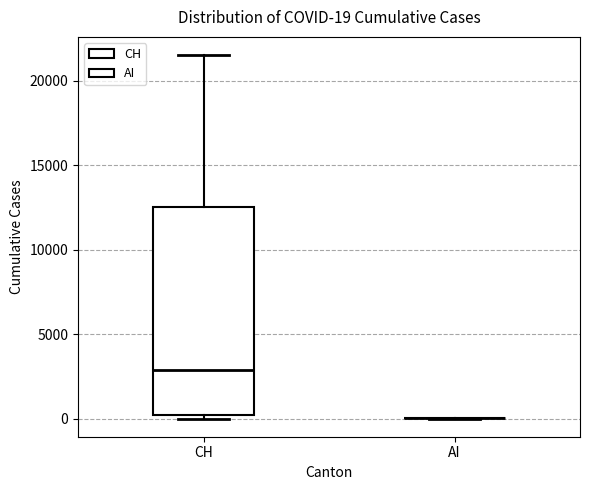

Which box is the tallest, from its lower edge to its upper edge?

CH